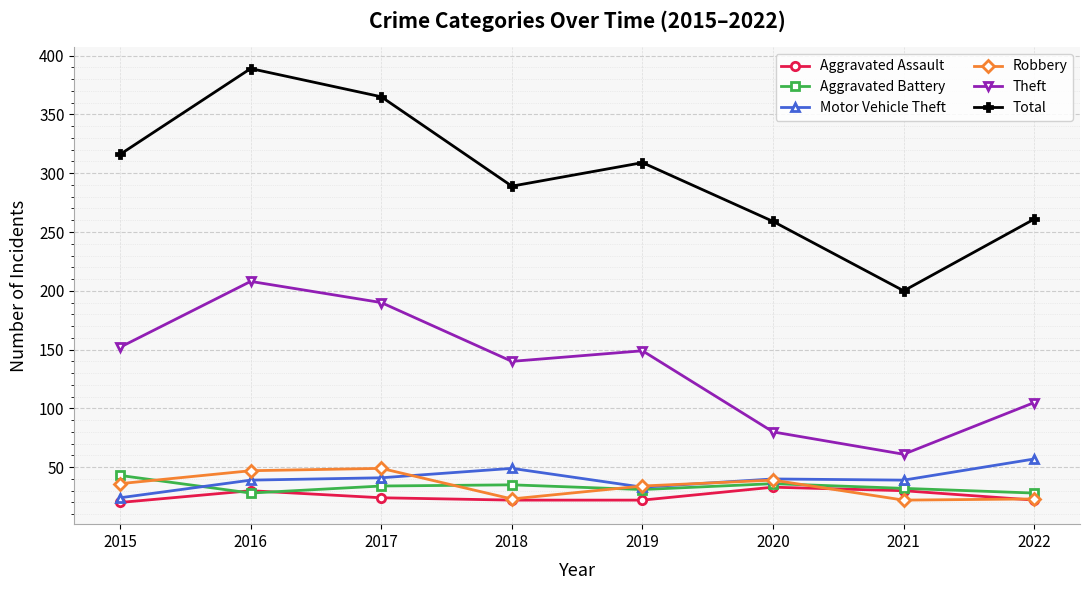

List the series in order of their peak value, lowest first.

Aggravated Assault, Aggravated Battery, Robbery, Motor Vehicle Theft, Theft, Total